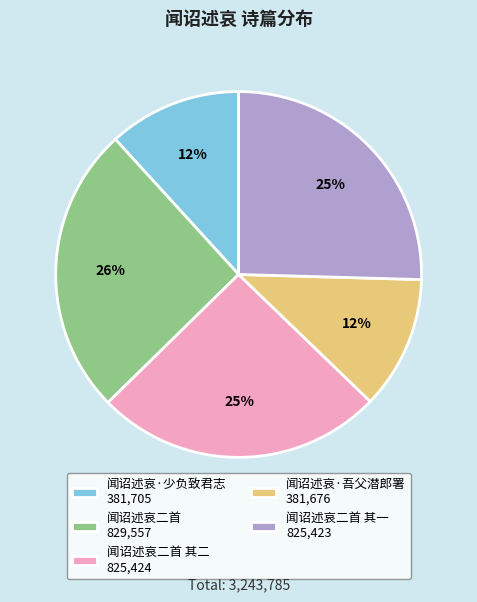

To the nearest percent, what is the average slice percentage?

20%